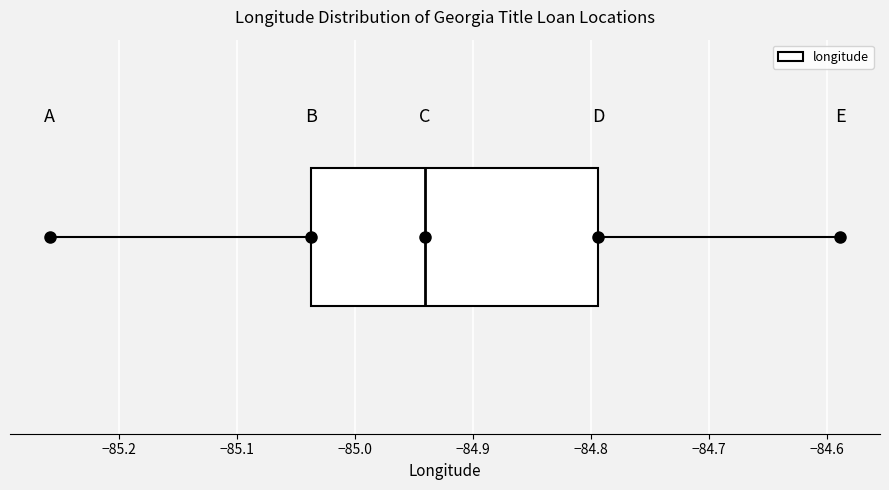

Read this box plot against the x-axis: the position of the median line, the range covered by the box, and the ends of both whiskers. The values are not printed on the chart, so give them approximately, as read against the axis.

median -84.94, box -85.04 to -84.79, whiskers -85.26 to -84.59